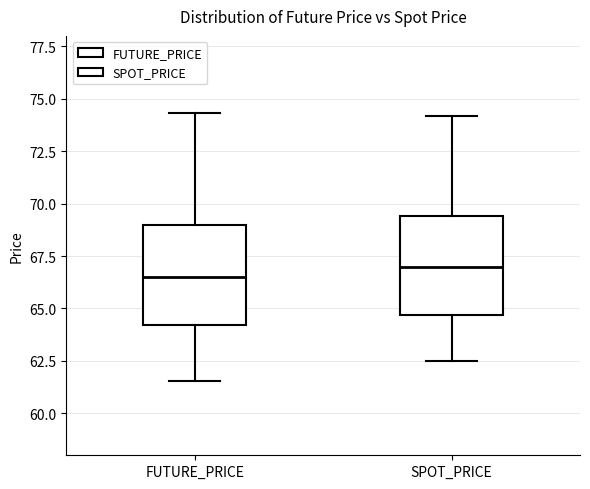

Reading left to right, read every box against the y-axis: the position of its median line, the range the box covers, and the ends of its whiskers. The values are not printed on the chart, so give them approximately, as read against the axis.

FUTURE_PRICE: median 66.5, box 64.0 to 69.0, whiskers 61.5 to 74.5
SPOT_PRICE: median 67.0, box 64.5 to 69.5, whiskers 62.5 to 74.0